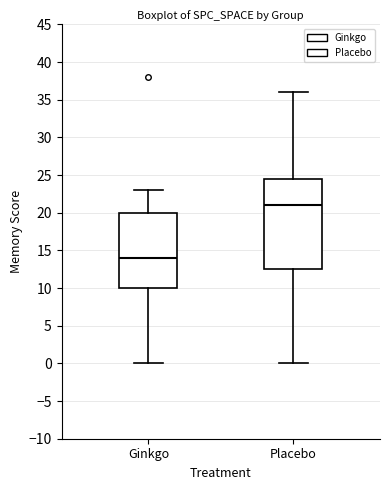

Reading left to right, transcribe this box plot: for each box, give where its median line is, the range the box spans, and where its two whiskers end, as read against the y-axis. The values are not printed on the chart, so give them approximately, as read against the axis.

Ginkgo: median 14.0, box 10.0 to 20.0, whiskers 0.0 to 23.0
Placebo: median 21.0, box 12.5 to 24.5, whiskers 0.0 to 36.0